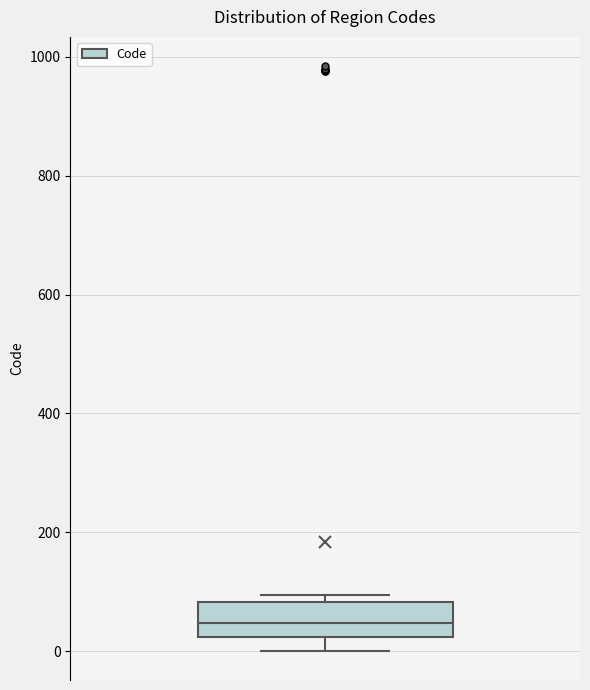

Where is the lower edge of the box on the y-axis? The values are not printed on the chart, so give them approximately, as read against the axis.

20